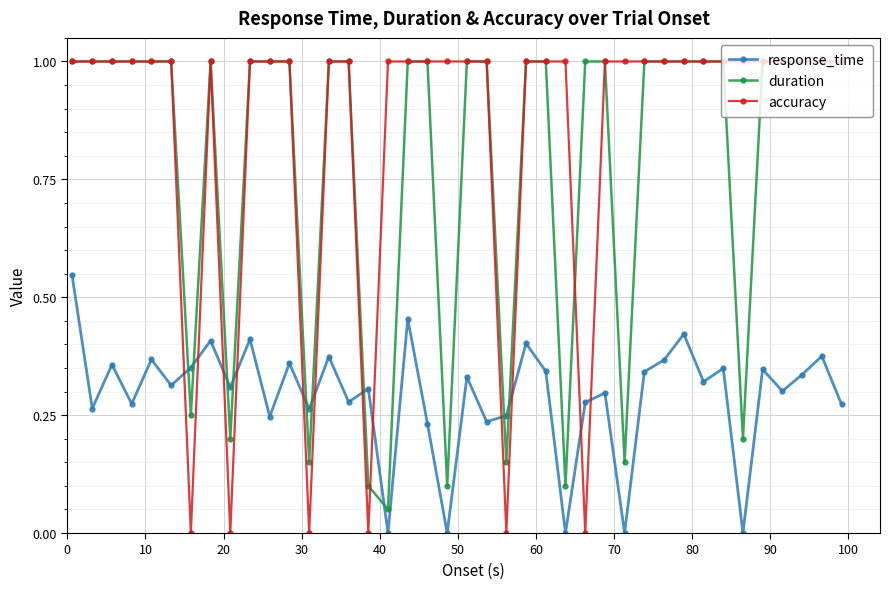

Which series has the widest spread of values?

accuracy